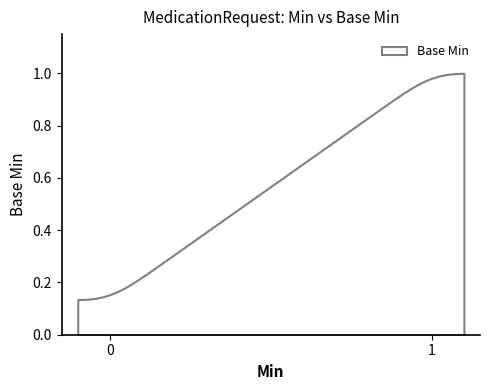

Where is the first local maximum?

1